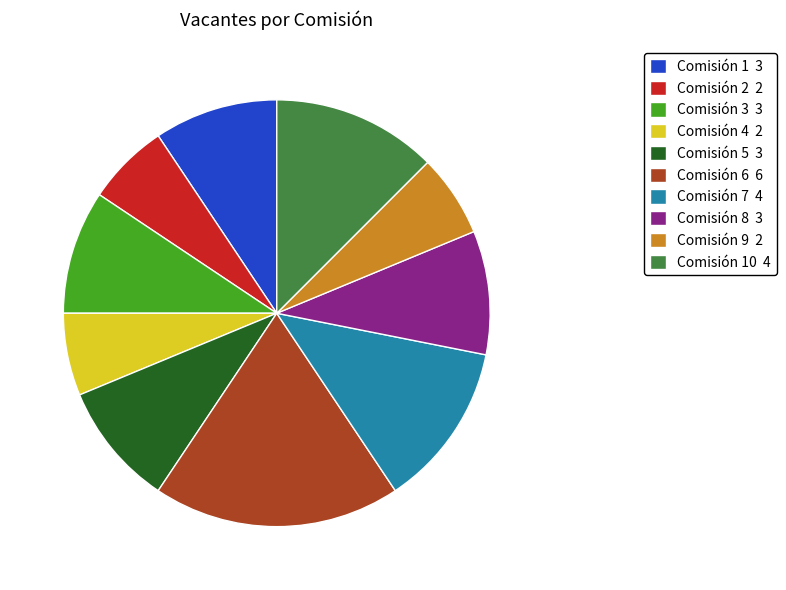

What is the largest slice in the pie chart?

Comisión 6 6